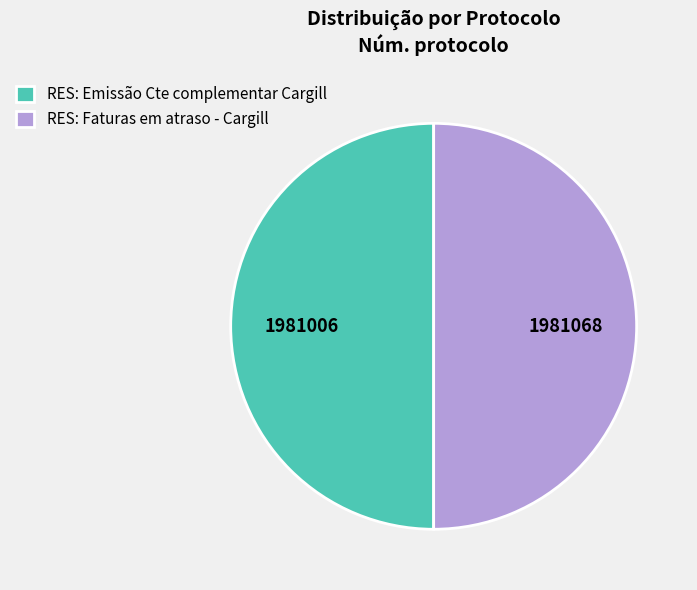

Count the number of slices in the pie.

2